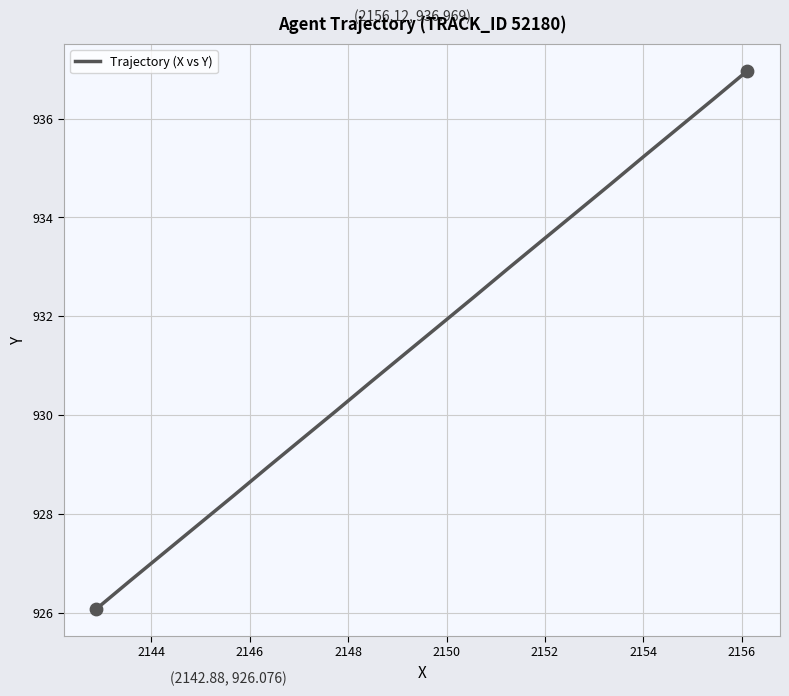

What is the minimum value shown in the chart?

926.1